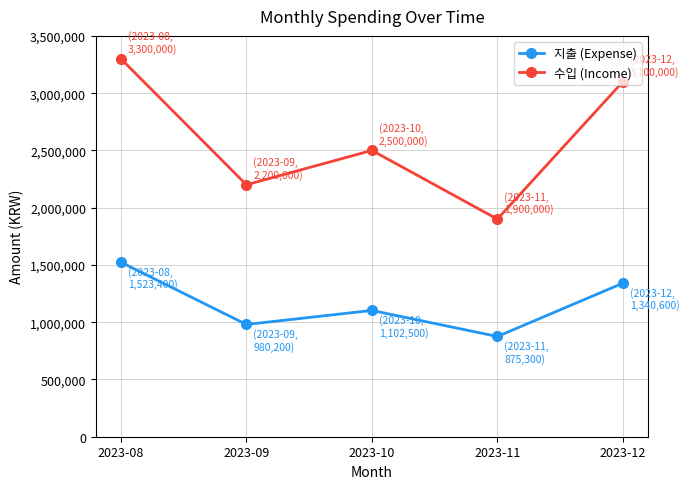

How many lines are shown in the chart?

2